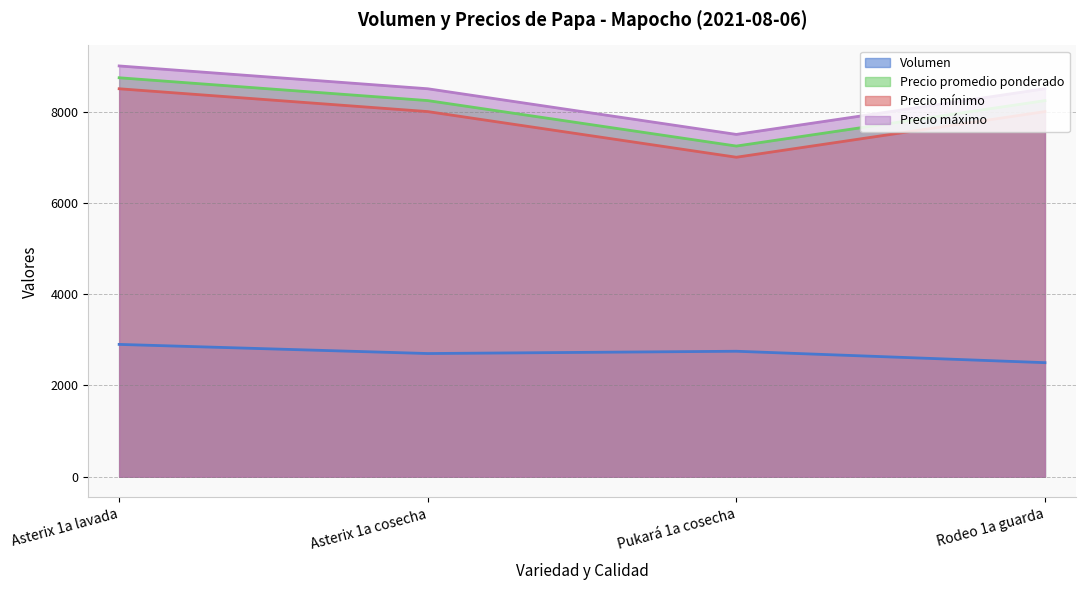

True or false: Precio mínimo and Precio promedio ponderado intersect in this chart.

False